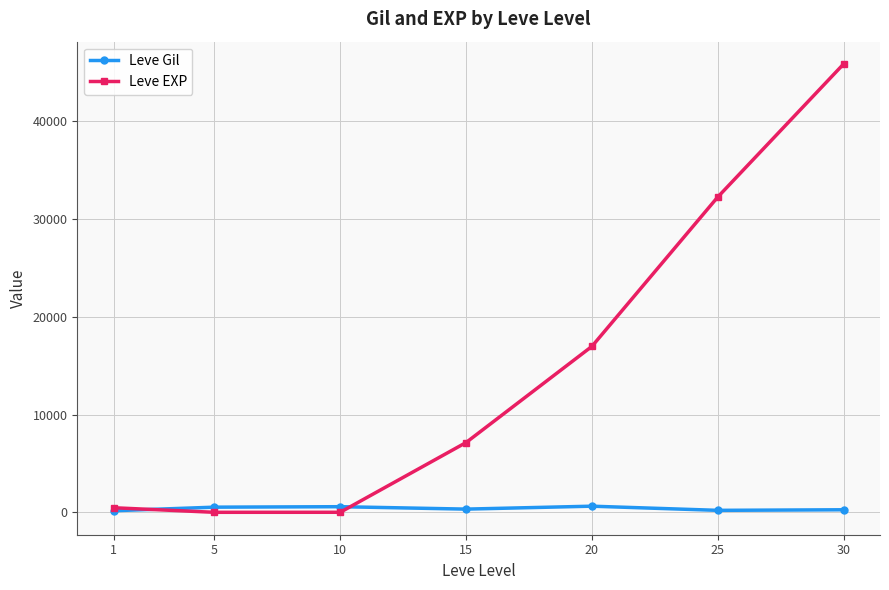

Rank the series by their maximum value, from lowest to highest.

Leve Gil, Leve EXP